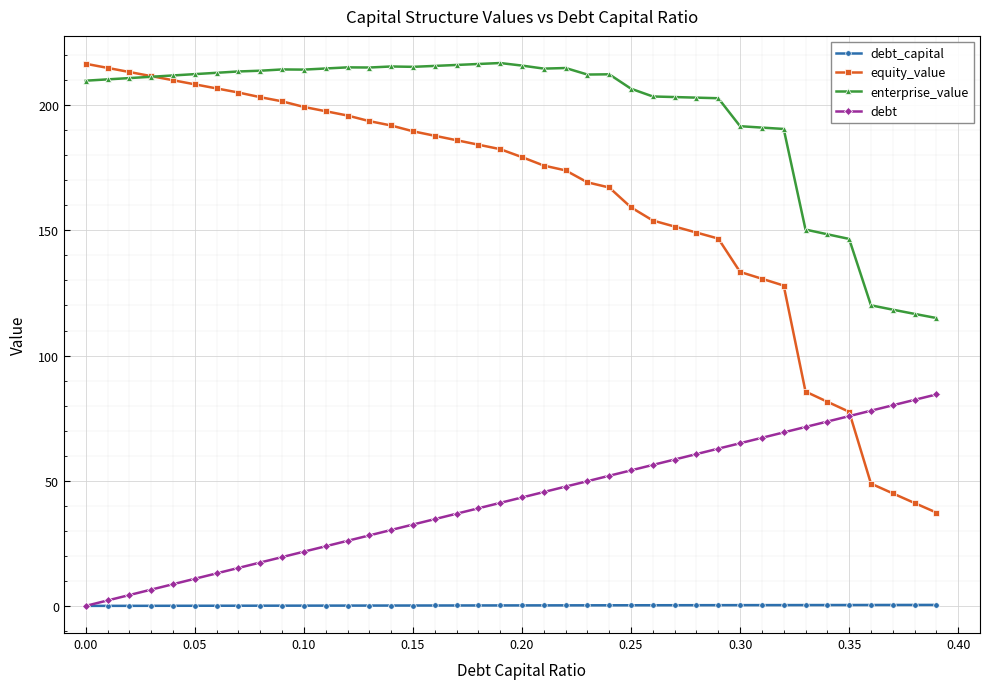

True or false: equity_value and debt_capital cross at least once.

False